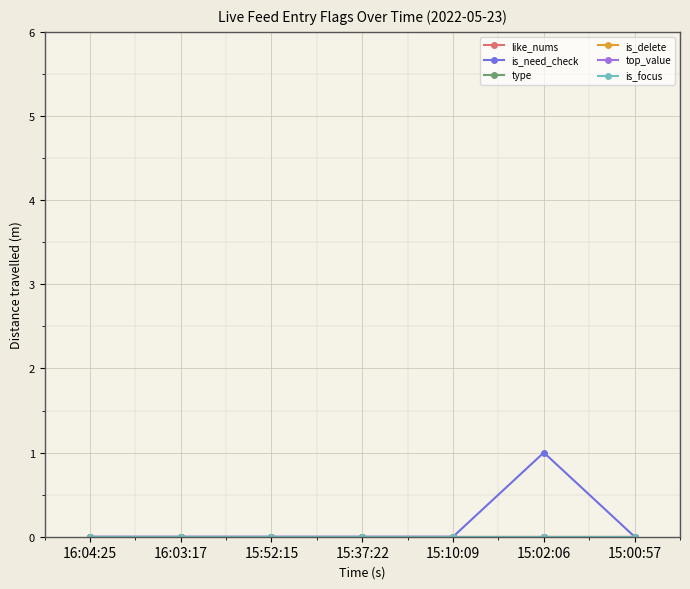

True or false: like_nums has more than 0 interior local peaks.

False